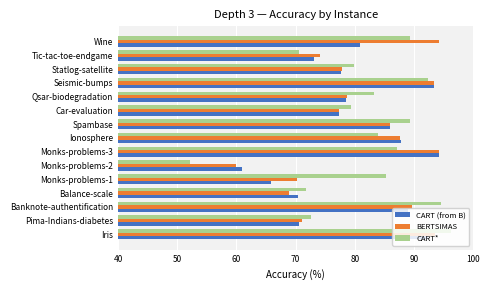

The CART* series shows 115.9 at Monks-problems-3. True or false?

False